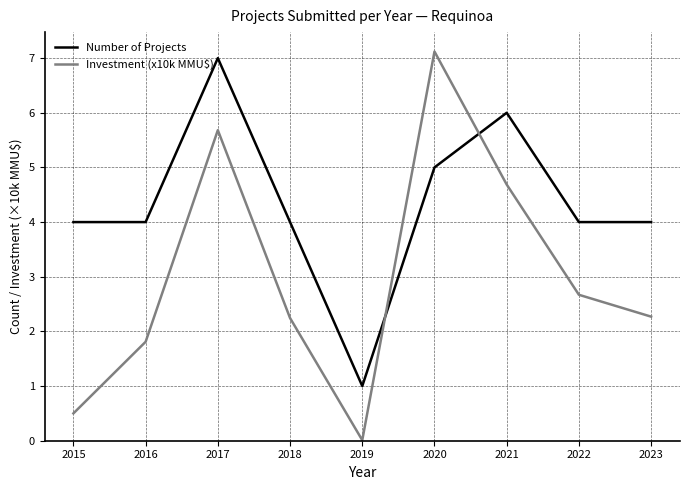

How many categories are shown in the chart?

9